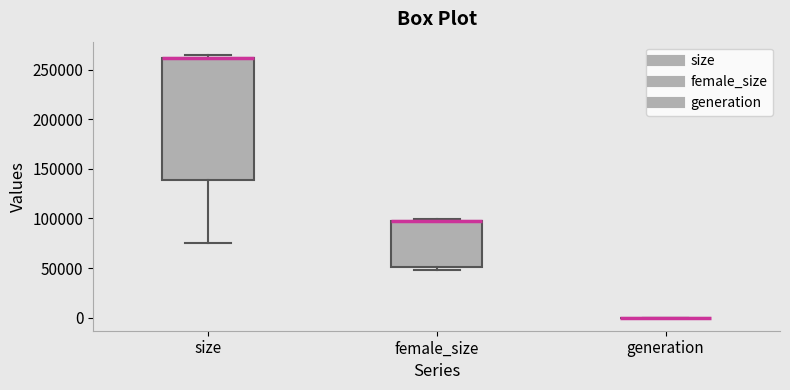

Where is the lower edge of the box for female_size on the y-axis? The values are not printed on the chart, so give them approximately, as read against the axis.

50000